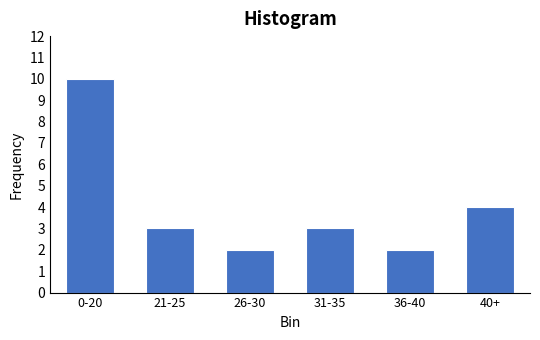

Reading left to right, transcribe all the data shown in this chart.

0-20=10	21-25=3	26-30=2	31-35=3	36-40=2	40+=4